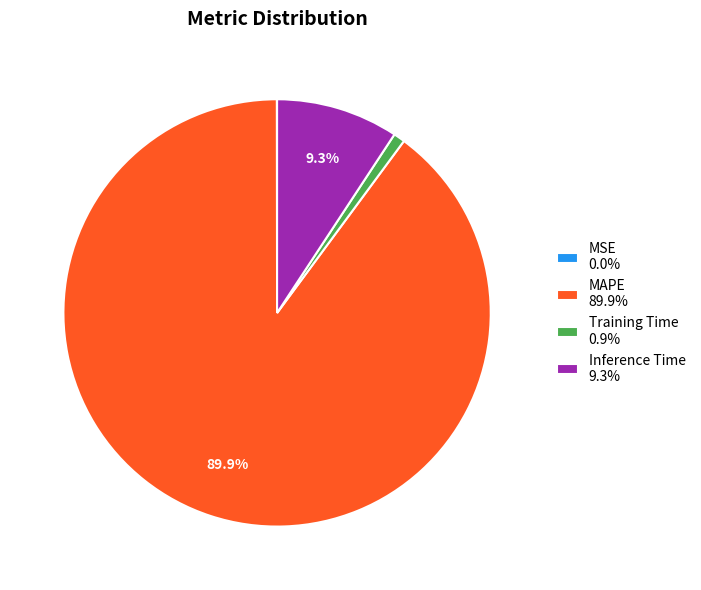

Is the sum of MAPE 89.9% and Inference Time 9.3% greater than half?

Yes